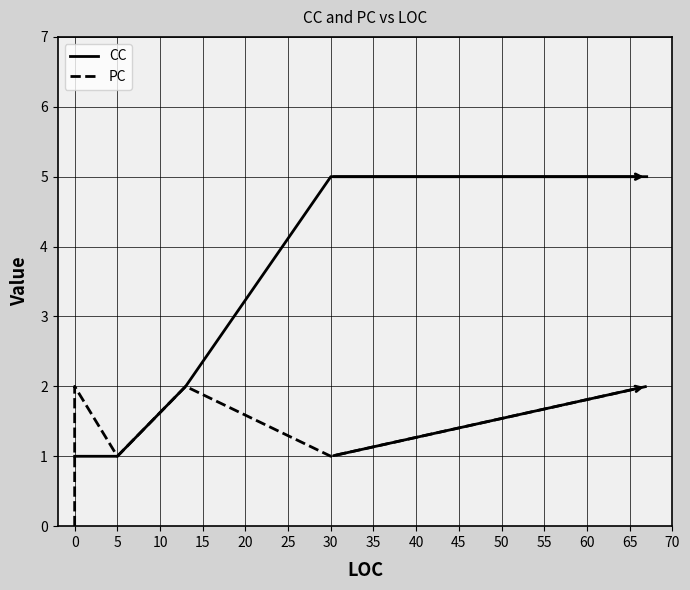

Between 5 and 35, which is larger?

35